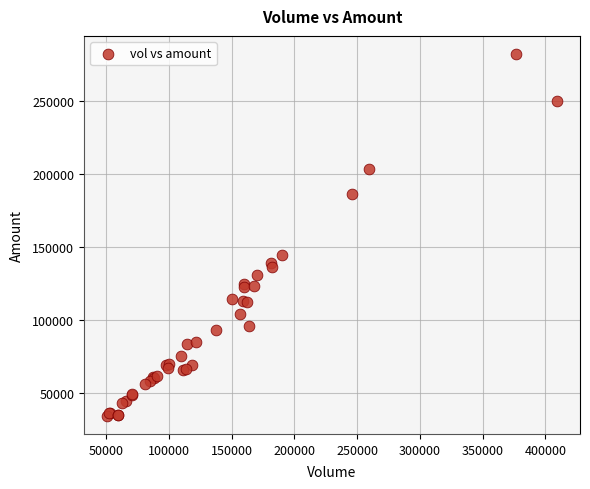

What Y value in the scatter plot is closest to 158130?

144445.3